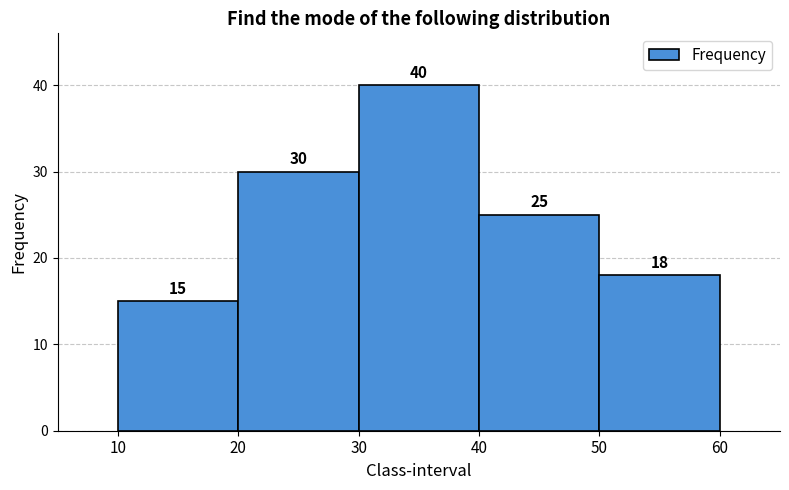

Reading left to right, list every bar in this chart as the range it spans on the x-axis followed by its height.

10 to 20: 15
20 to 30: 30
30 to 40: 40
40 to 50: 25
50 to 60: 18